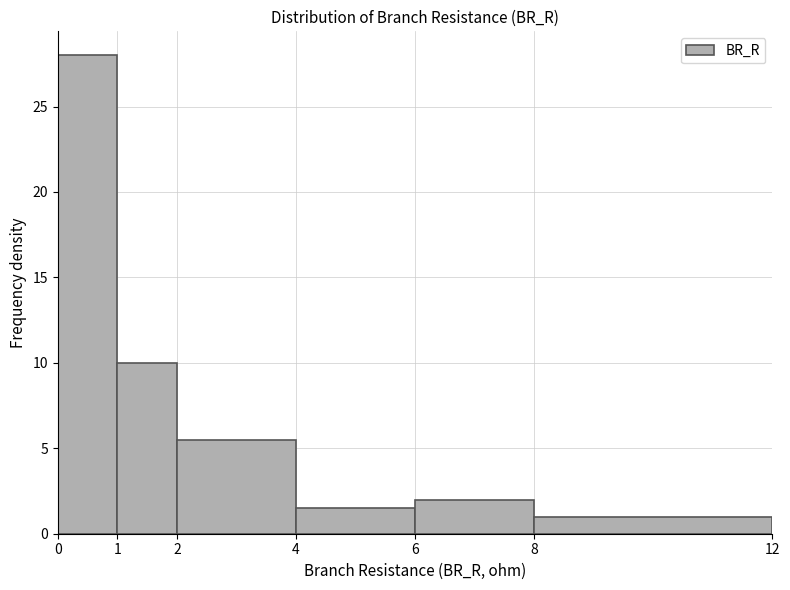

Over which range of the x-axis is the bar tallest?

0 to 1